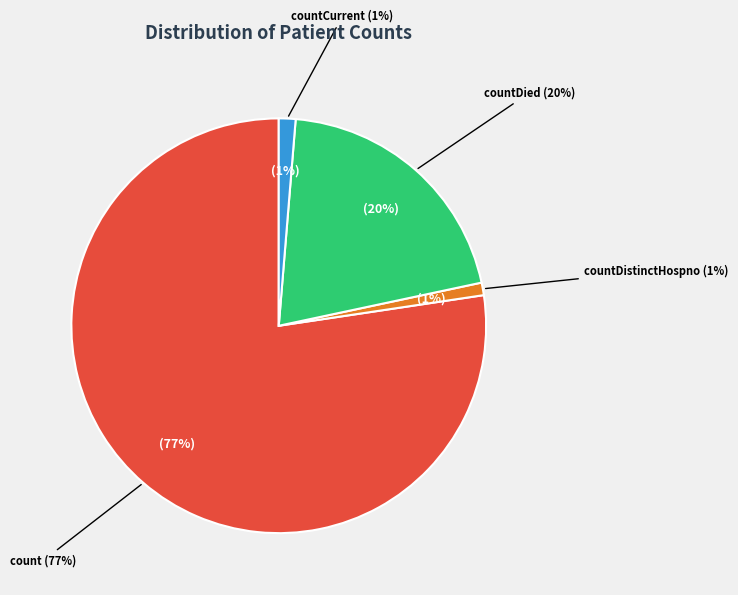

Which slice is the largest?

count